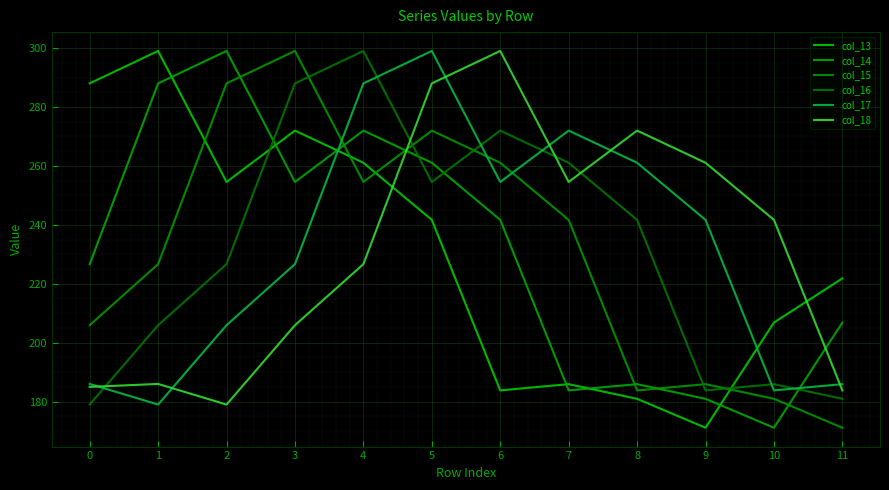

Which category has the highest value in the col_18 series?

6